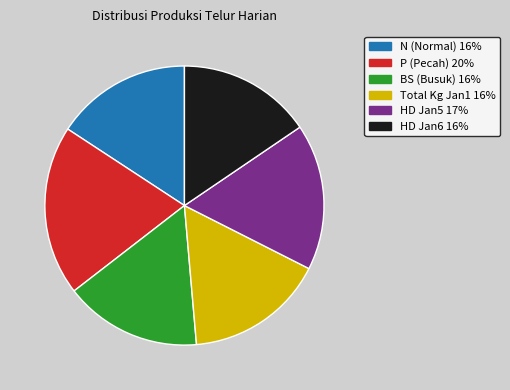

Is there a majority slice in this chart?

No